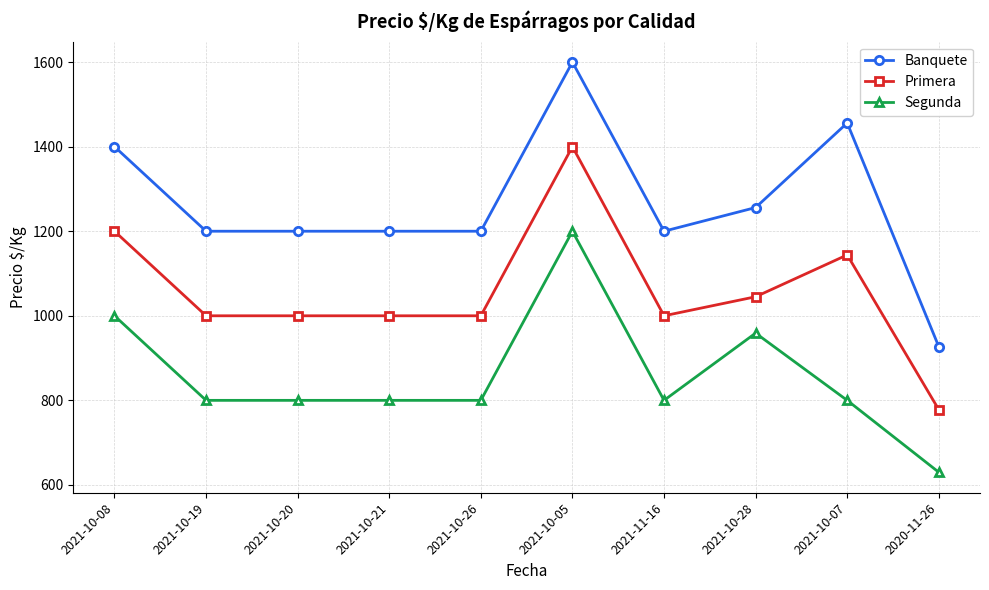

Rank the series at 2021-11-16 from highest to lowest value.

Banquete, Primera, Segunda